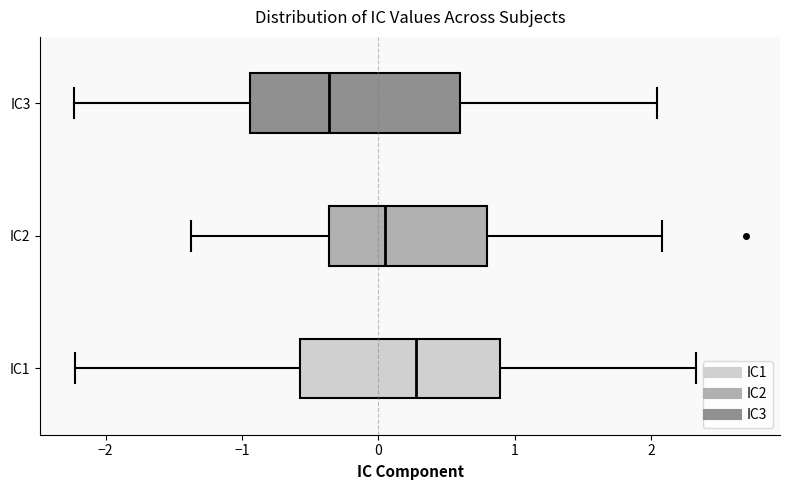

Which box has the furthest to the right median line?

IC1